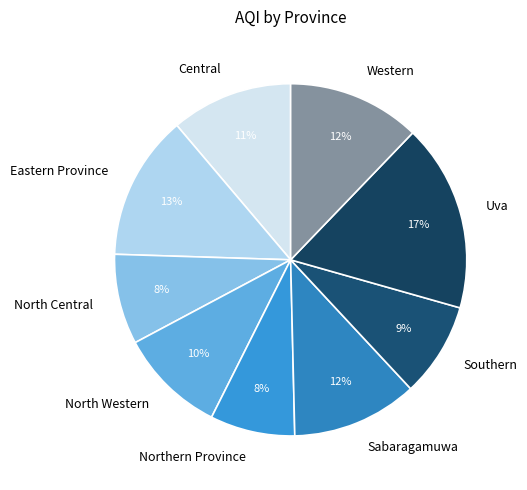

Is the sum of Western and Sabaragamuwa greater than half?

No